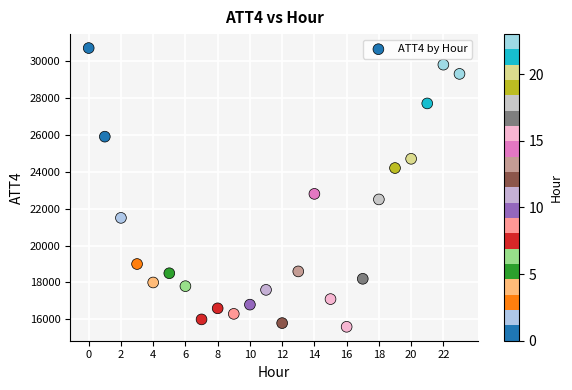

What Y value in the scatter plot is closest to 23150?

22800